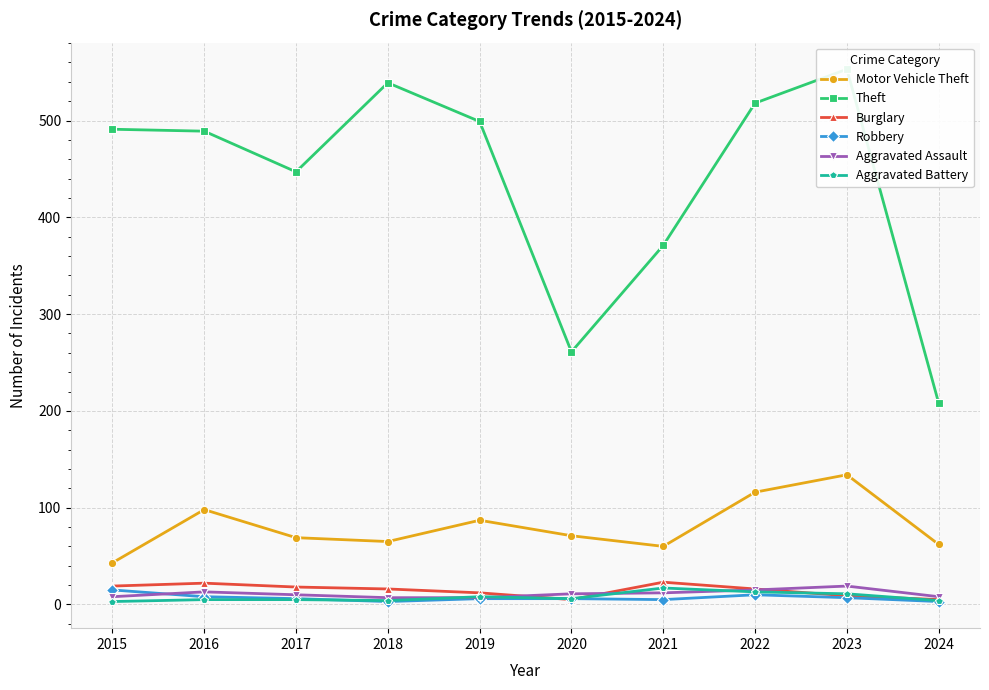

Rank the series by their maximum value, from lowest to highest.

Robbery, Aggravated Battery, Aggravated Assault, Burglary, Motor Vehicle Theft, Theft